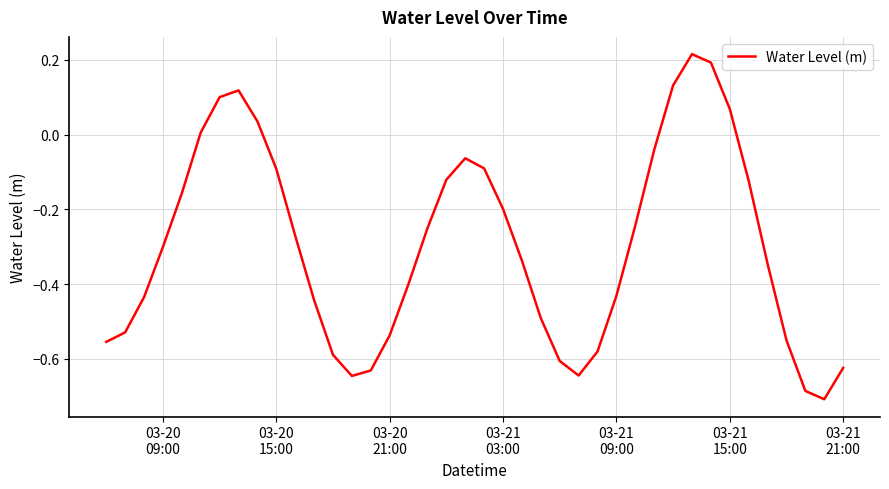

What is the difference between the maximum and minimum values?

0.9